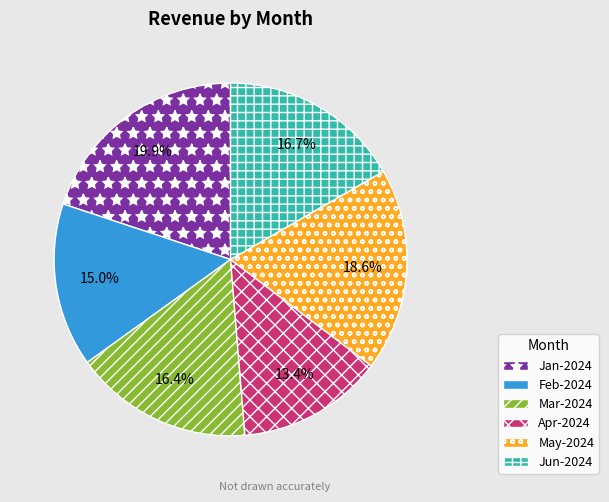

Which category has the smallest portion of the pie?

Apr-2024